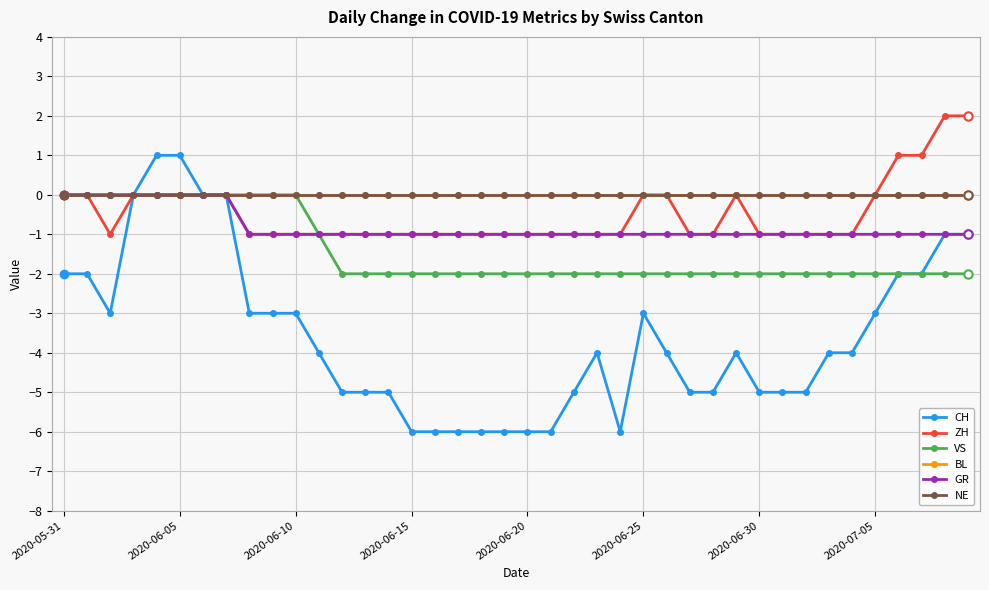

True or false: VS and NE intersect in this chart.

False